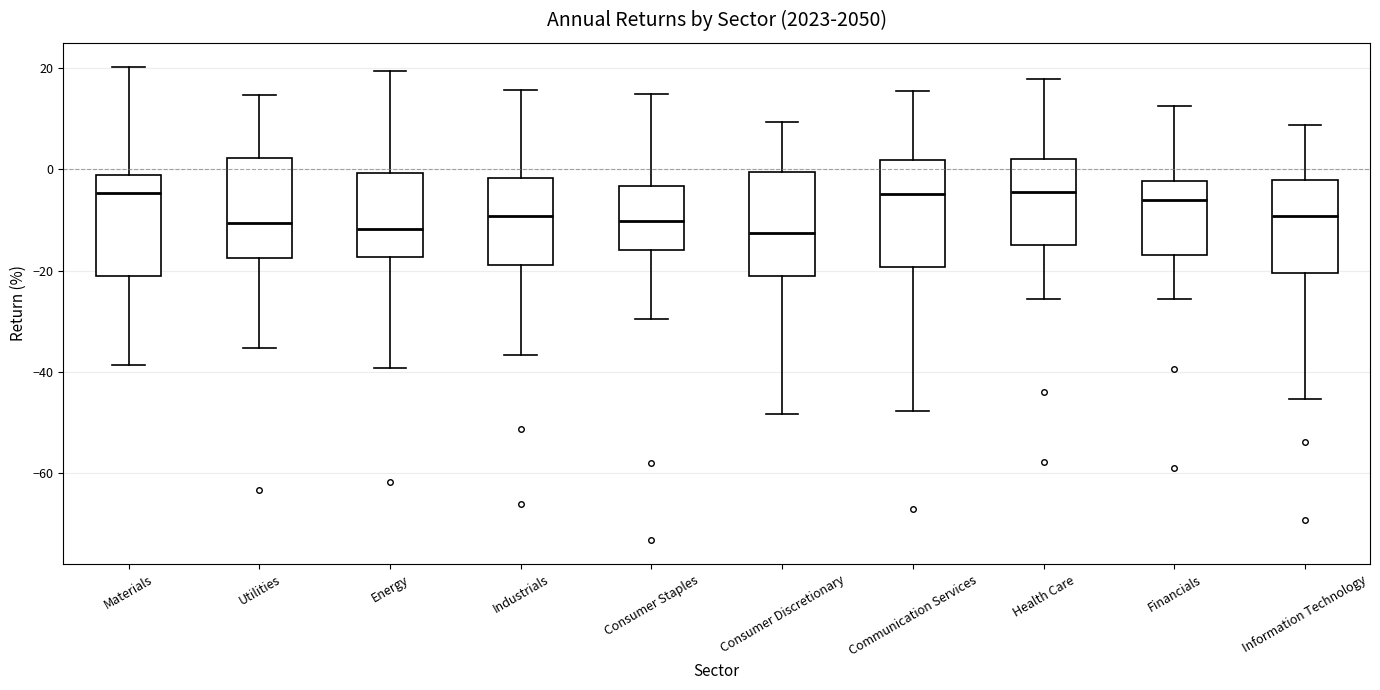

Reading left to right, read every box against the y-axis: the position of its median line, the range the box covers, and the ends of its whiskers. The values are not printed on the chart, so give them approximately, as read against the axis.

Materials: median -4, box -22 to -2, whiskers -38 to 20
Utilities: median -10, box -18 to 2, whiskers -36 to 14
Energy: median -12, box -18 to 0, whiskers -40 to 20
Industrials: median -10, box -18 to -2, whiskers -36 to 16
Consumer Staples: median -10, box -16 to -4, whiskers -30 to 14
Consumer Discretionary: median -12, box -22 to 0, whiskers -48 to 10
Communication Services: median -4, box -20 to 2, whiskers -48 to 16
Health Care: median -4, box -14 to 2, whiskers -26 to 18
Financials: median -6, box -16 to -2, whiskers -26 to 12
Information Technology: median -10, box -20 to -2, whiskers -46 to 8